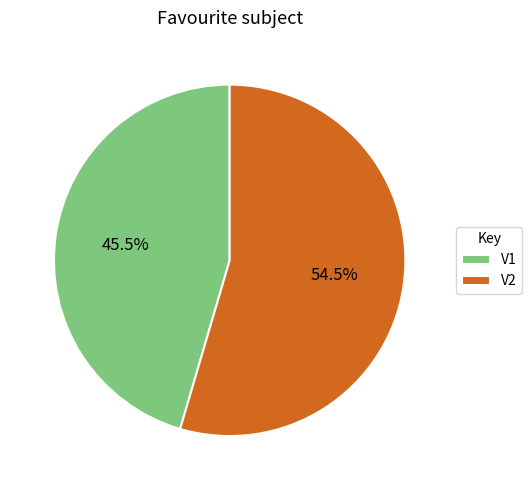

Which slice is the largest?

V2